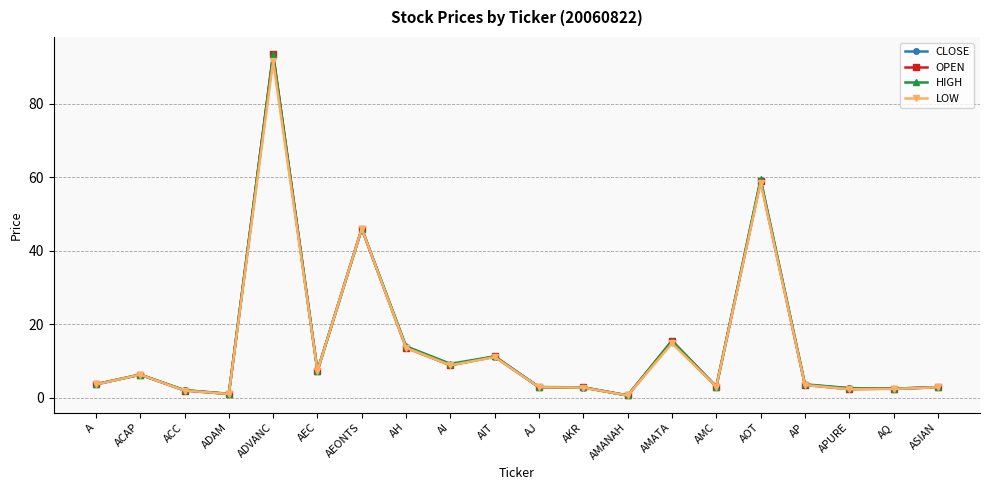

What is the label of the 2nd point from the left?

ACAP